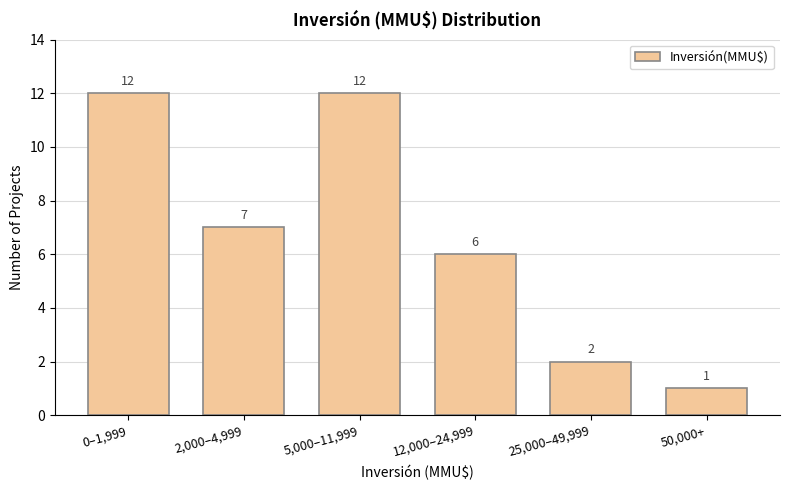

Reading left to right, transcribe all the data shown in this chart.

0–1,999=12	2,000–4,999=7	5,000–11,999=12	12,000–24,999=6	25,000–49,999=2	50,000+=1